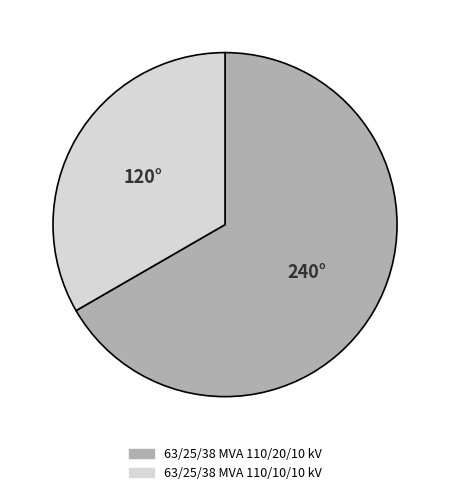

Approximately how many times larger is the value at 63/25/38 MVA 110/20/10 kV compared to 63/25/38 MVA 110/10/10 kV?

2.0